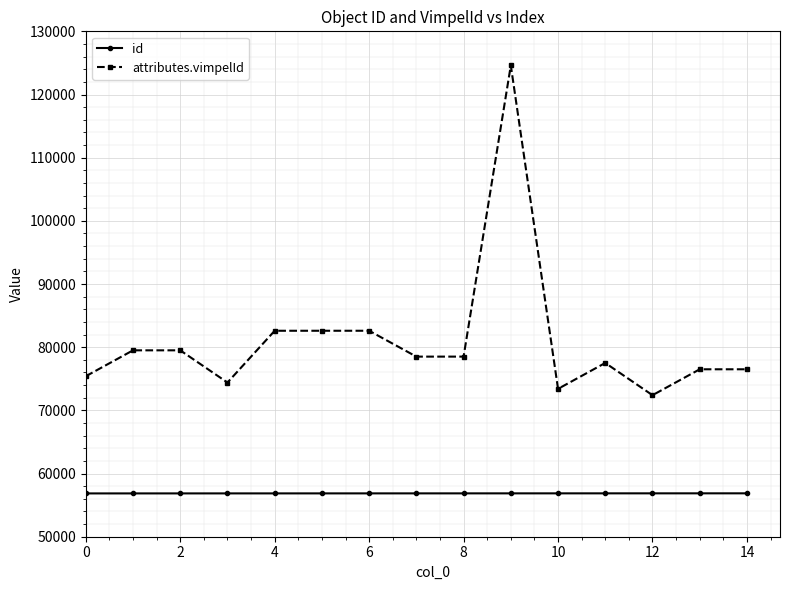

Which series has the largest total across all categories?

attributes.vimpelId